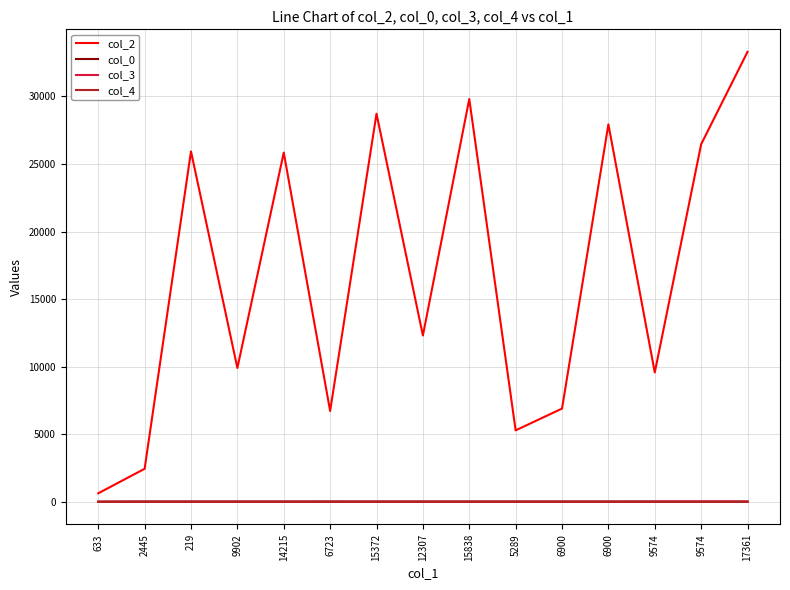

Does the chart have visible grid lines?

Yes